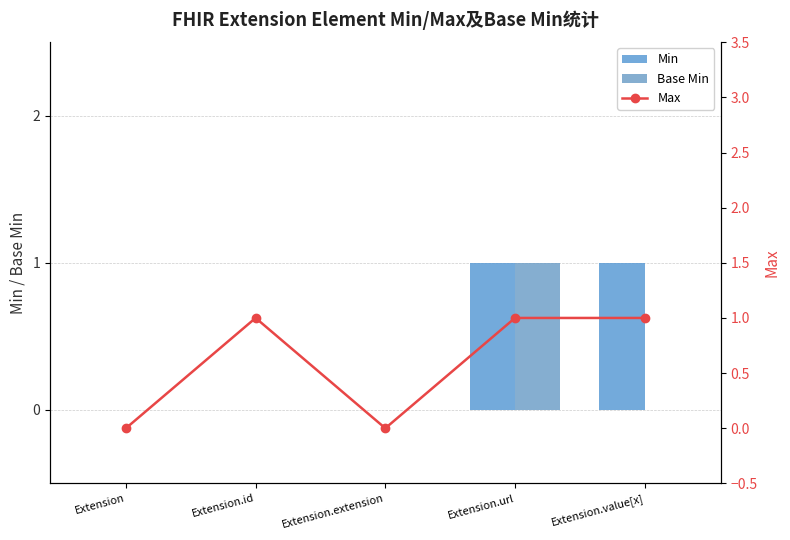

What is the total value across all series at Extension.url?

3